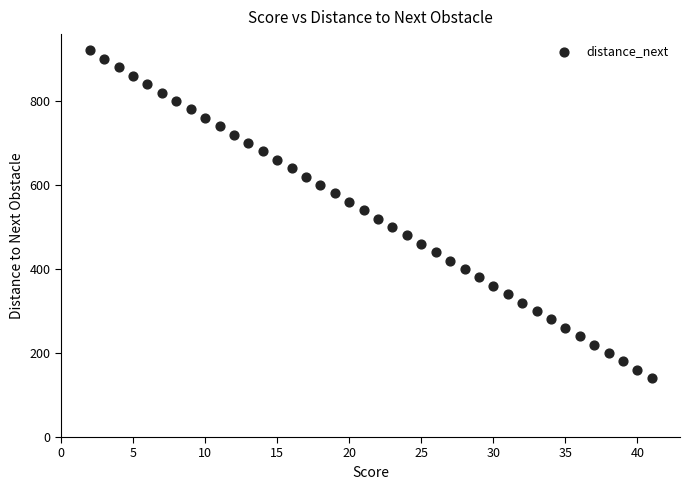

What is the range of X values (max minus min)?

39